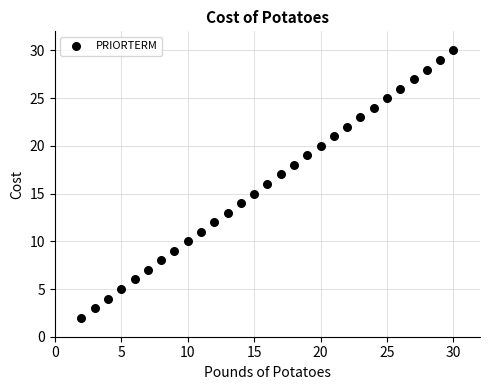

What is the range of Y values (max minus min)?

28